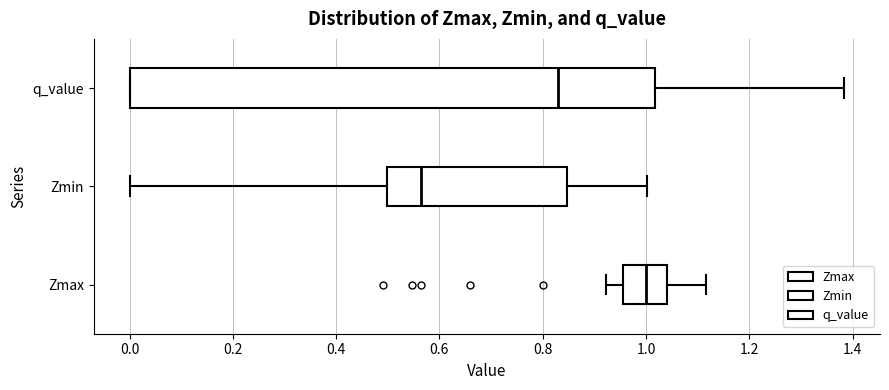

Reading bottom to top, read every box against the x-axis: the position of its median line, the range the box covers, and the ends of its whiskers. The values are not printed on the chart, so give them approximately, as read against the axis.

Zmax: median 1.00, box 0.96 to 1.04, whiskers 0.92 to 1.12
Zmin: median 0.56, box 0.50 to 0.84, whiskers 0.00 to 1.00
q_value: median 0.84, box 0.00 to 1.02, whiskers 0.00 to 1.38